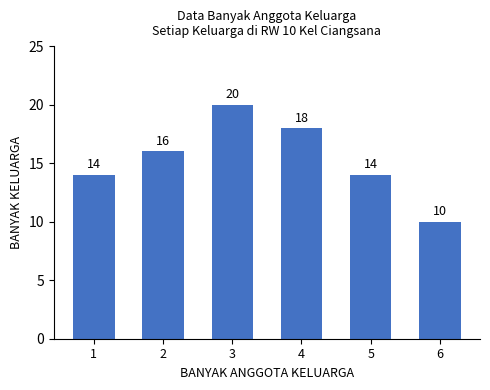

Reading right to left, extract all data points from this chart.

10	14	18	20	16	14